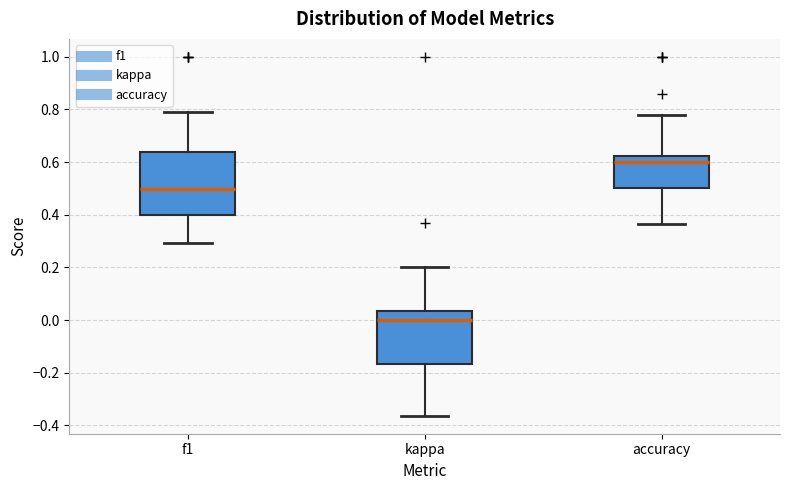

Reading left to right, read every box against the y-axis: the position of its median line, the range the box covers, and the ends of its whiskers. The values are not printed on the chart, so give them approximately, as read against the axis.

f1: median 0.50, box 0.40 to 0.64, whiskers 0.30 to 0.80
kappa: median 0.00, box -0.16 to 0.04, whiskers -0.36 to 0.20
accuracy: median 0.60, box 0.50 to 0.62, whiskers 0.36 to 0.78